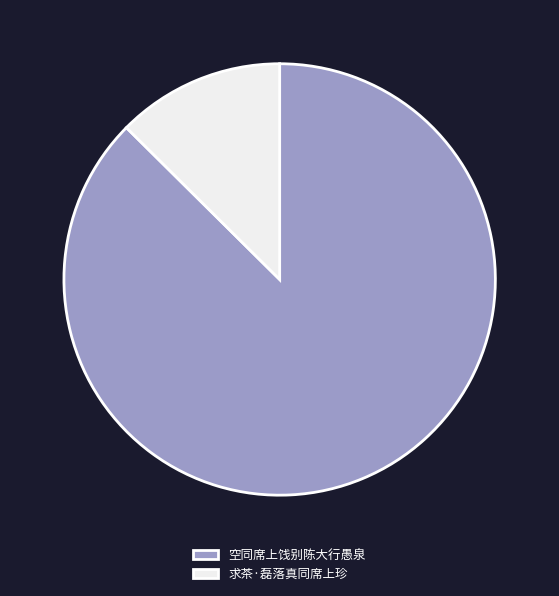

Count the number of slices in the pie.

2